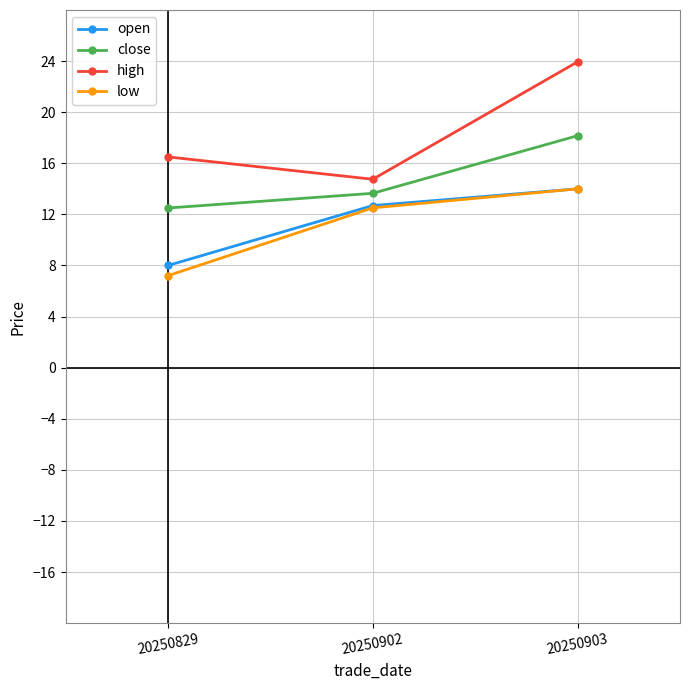

The open series shows 12.7 at 20250902. True or false?

True